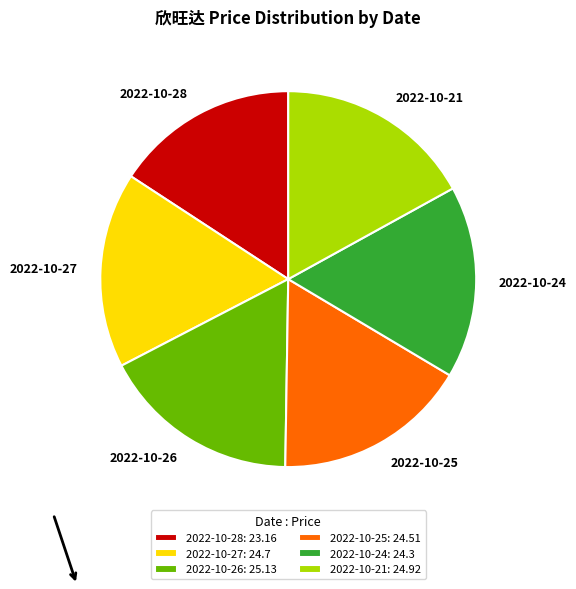

The 2022-10-25 slice represents 27% of the pie. True or false?

False